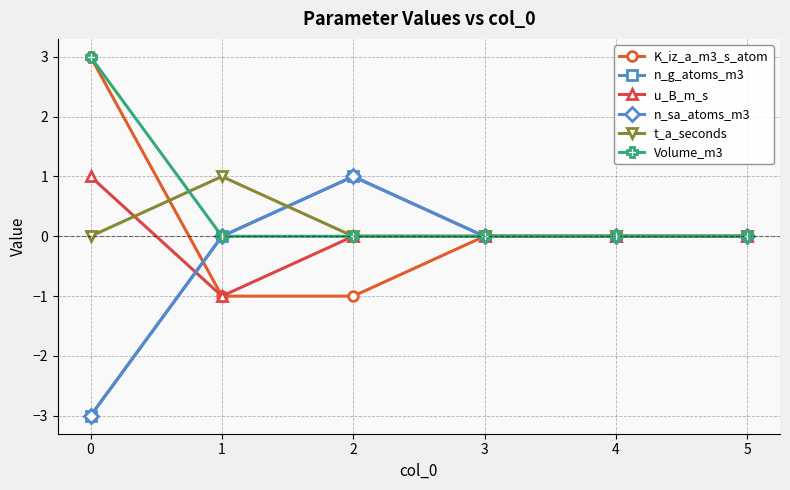

Is the value of n_g_atoms_m3 at 1 greater than the value of Volume_m3 at 5?

No